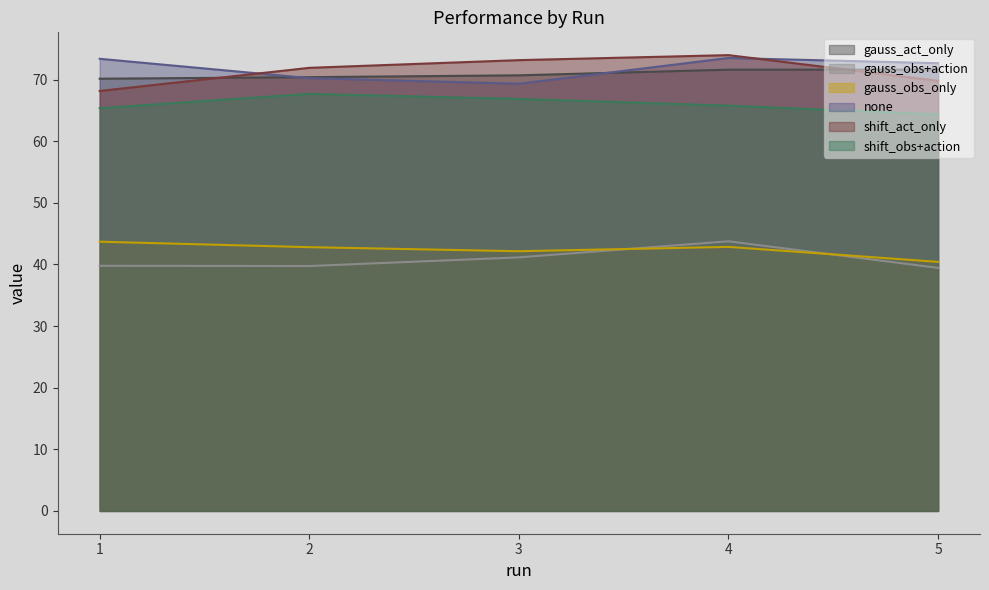

Reading left to right, transcribe all the data shown in this chart.

gauss_act_only: 1=70.2	2=70.4	3=70.7	4=71.6	5=71.6
gauss_obs+action: 1=39.8	2=39.8	3=41.2	4=43.8	5=39.4
gauss_obs_only: 1=43.7	2=42.8	3=42.2	4=42.9	5=40.4
none: 1=73.4	2=70.2	3=69.3	4=73.5	5=72.7
shift_act_only: 1=68.2	2=71.9	3=73.2	4=74.0	5=69.8
shift_obs+action: 1=65.4	2=67.7	3=66.9	4=65.8	5=64.4